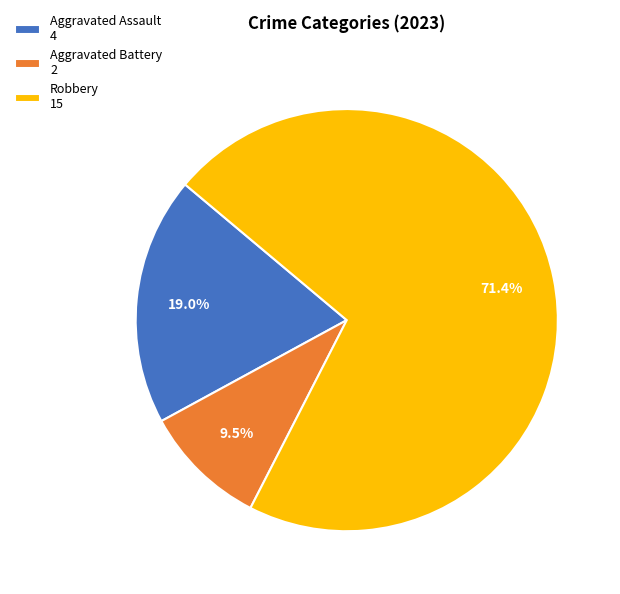

Is there any slice that represents more than half of the pie?

Yes